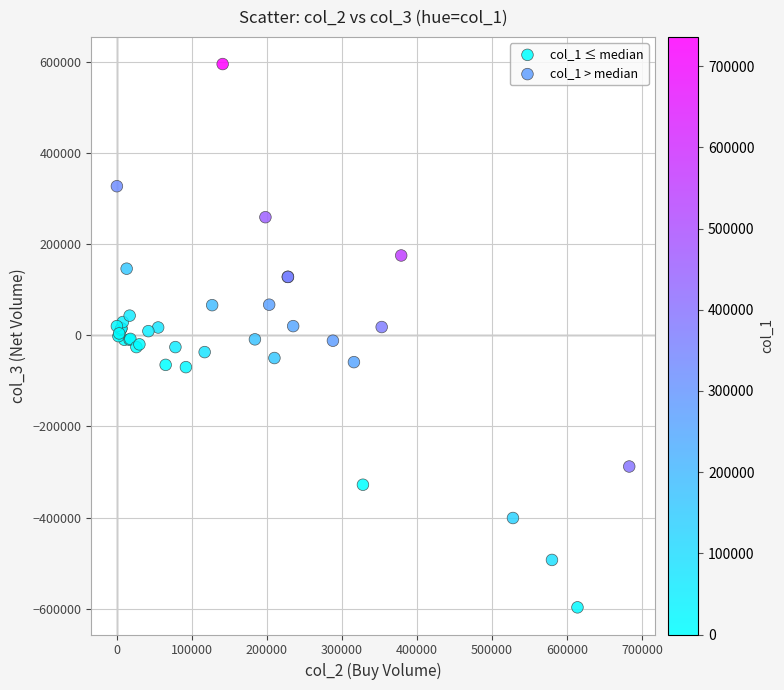

Which series contains the lowest Y value?

col_1 ≤ median